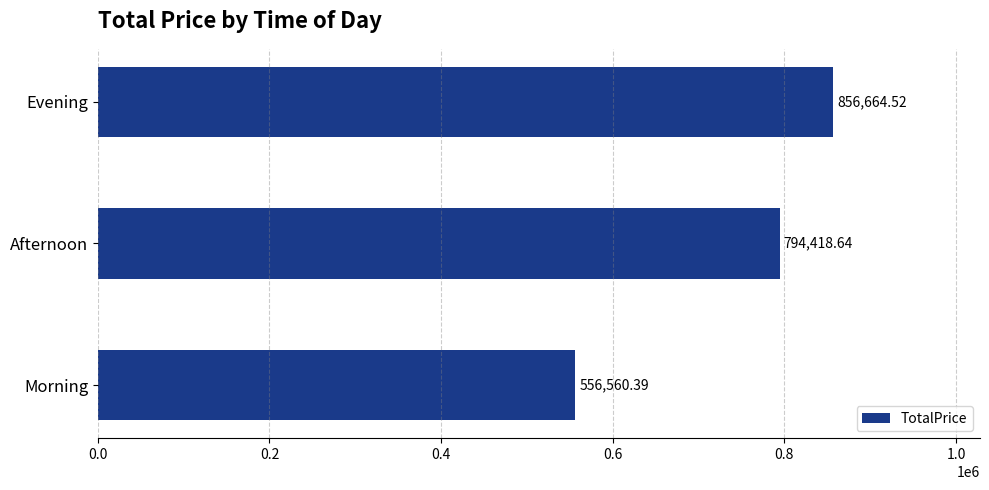

How many values are below 794418?

1